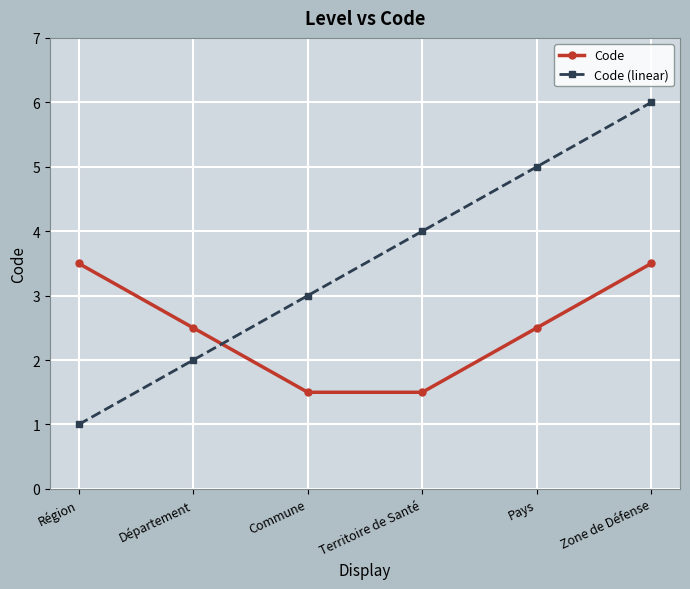

Is it true that Code (linear) equals 4.0 at Territoire de Santé?

True